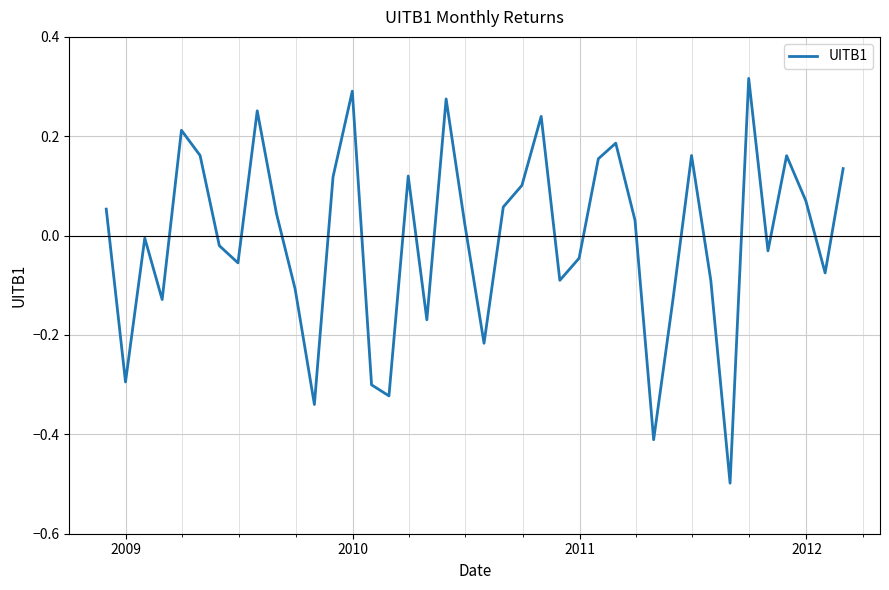

What is the smallest value displayed?

-0.5